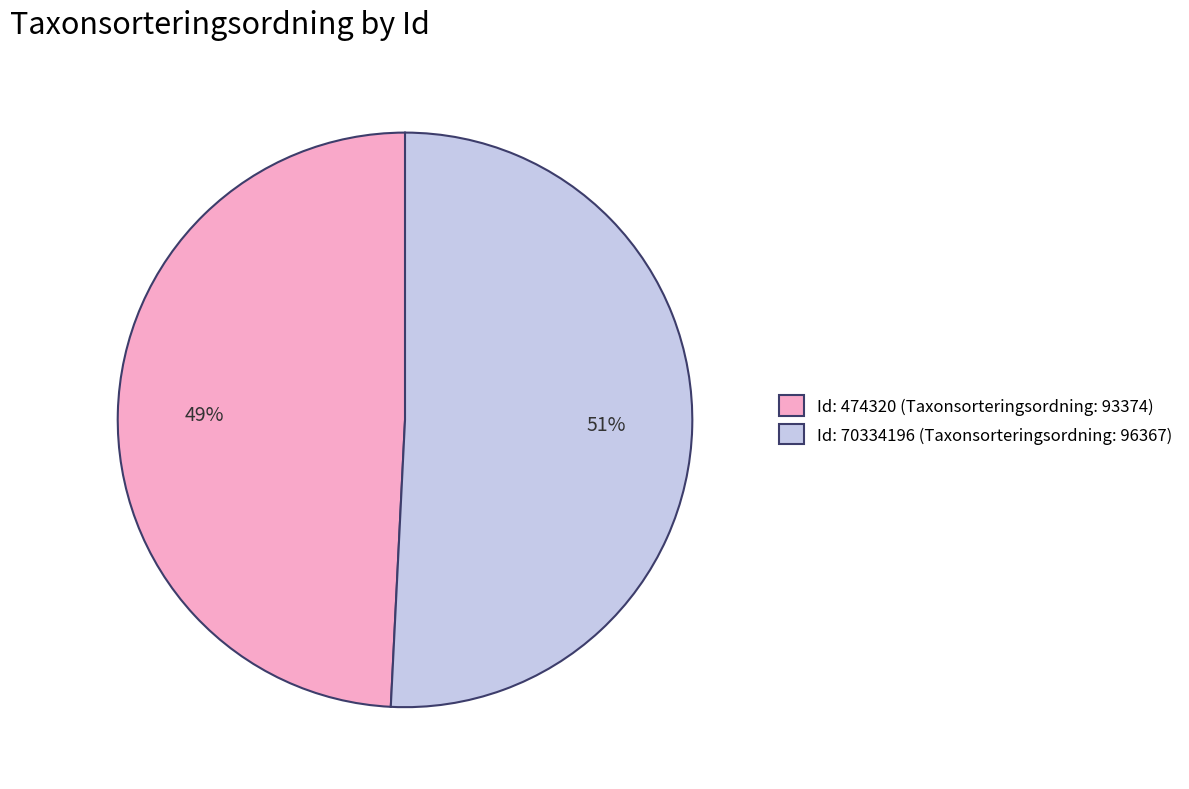

Which has a higher value, Id: 474320 (Taxonsorteringsordning: 93374) or Id: 70334196 (Taxonsorteringsordning: 96367)?

Id: 70334196 (Taxonsorteringsordning: 96367)